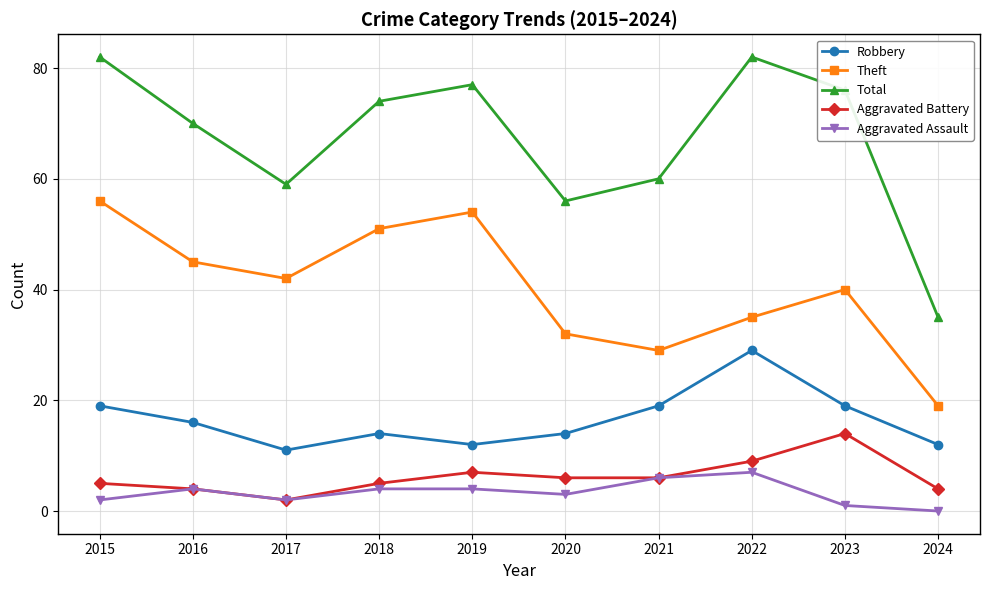

What is the maximum value shown in the chart?

82